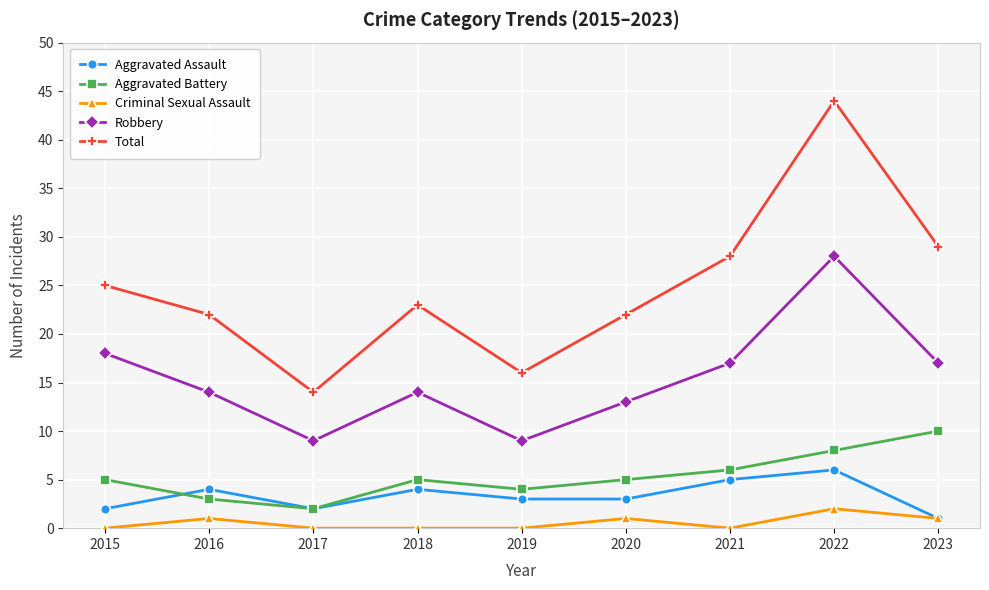

What is the total value across all series at 2017?

27